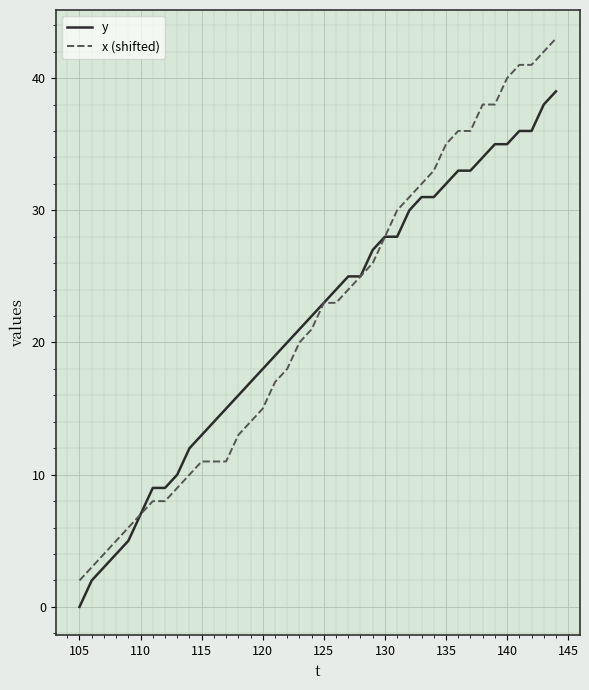

What is the difference between the maximum and minimum values in the x (shifted) series?

41